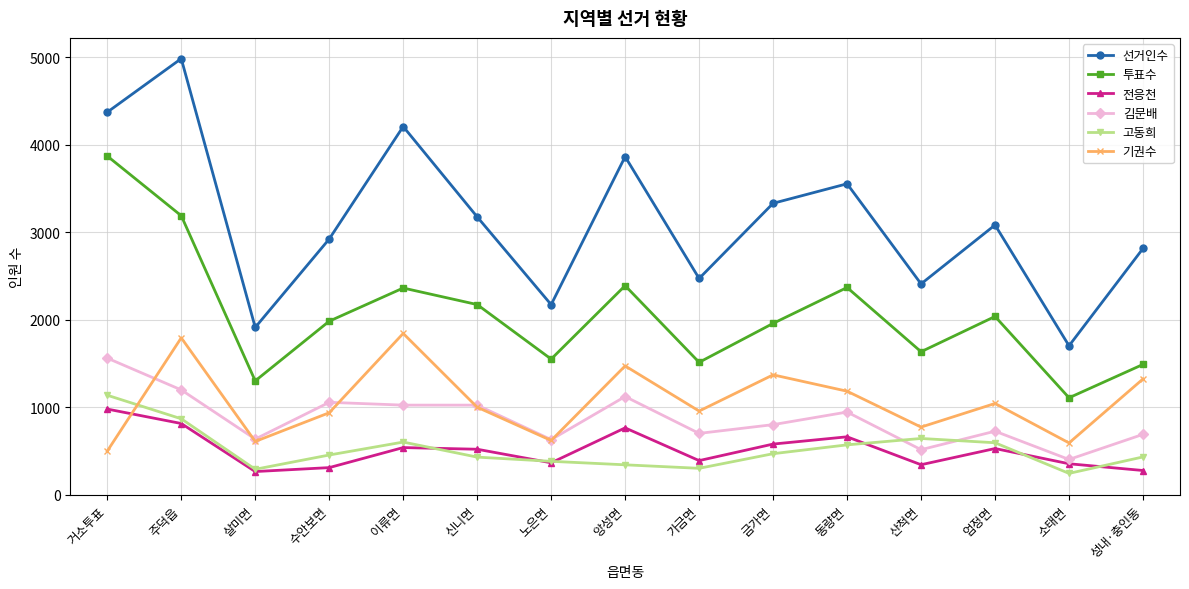

Is it true that 기권수 equals 501 at 거소투표?

True